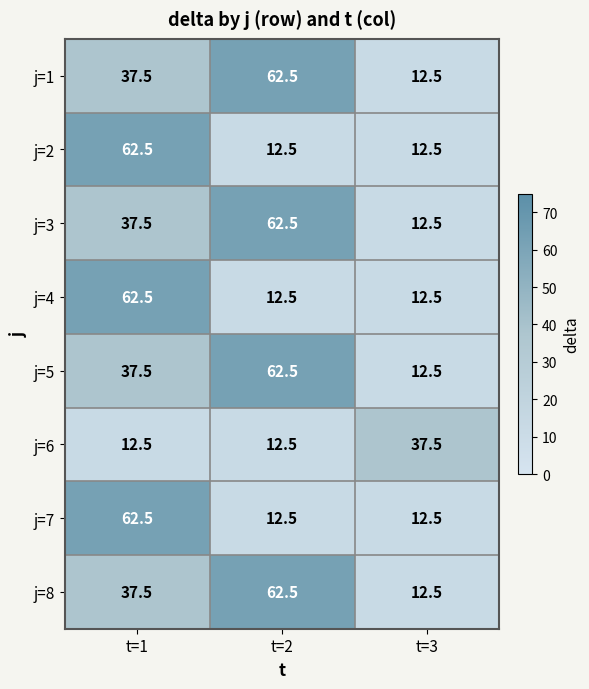

Reading right to left, extract all data points from this chart.

j=1: 12.5	62.5	37.5
j=2: 12.5	12.5	62.5
j=3: 12.5	62.5	37.5
j=4: 12.5	12.5	62.5
j=5: 12.5	62.5	37.5
j=6: 37.5	12.5	12.5
j=7: 12.5	12.5	62.5
j=8: 12.5	62.5	37.5